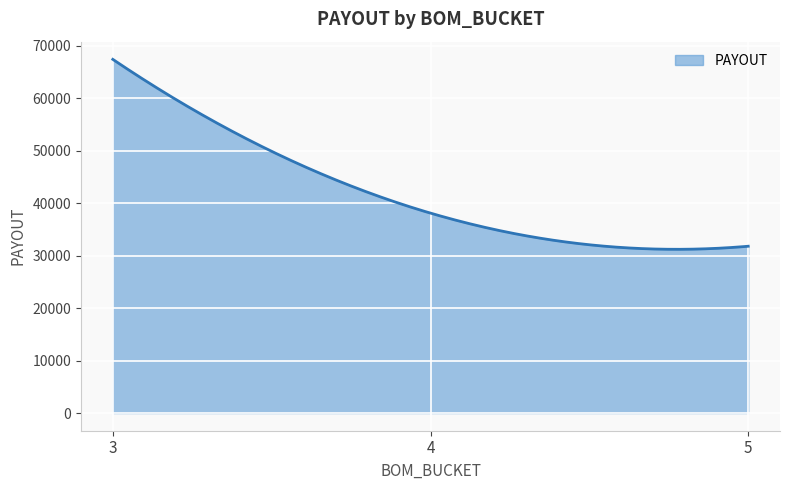

What is the difference between the maximum and minimum values?

36197.2